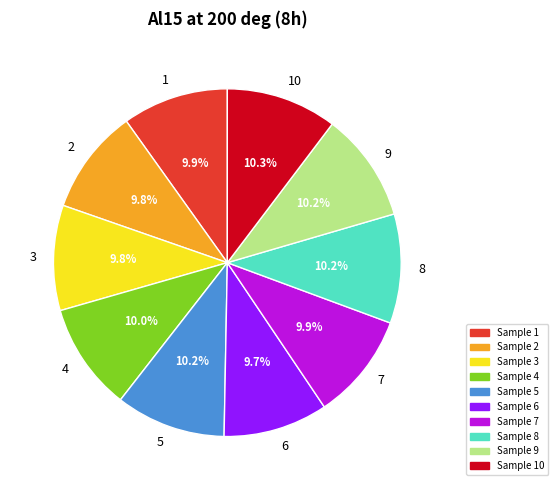

What percentage is the 2 slice, to the nearest percent?

10%